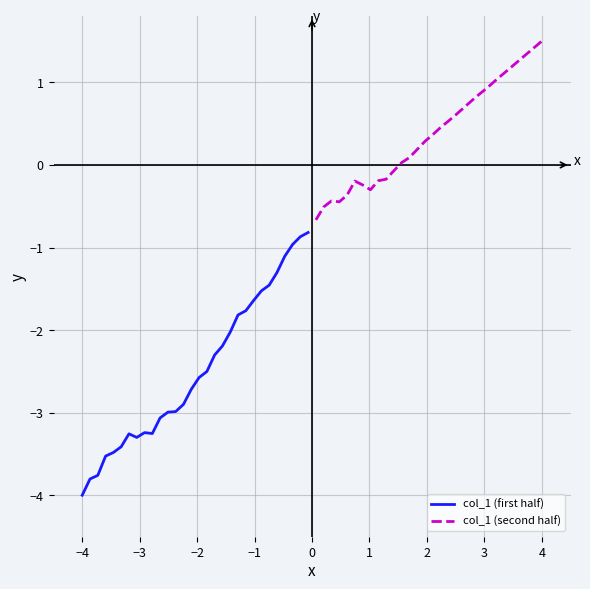

At how many categories does at least one series exceed -3?

30